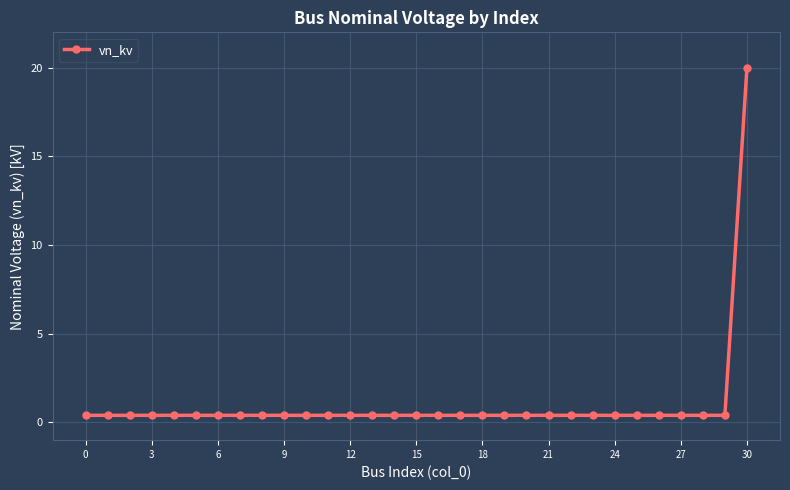

What is the difference between the maximum and second lowest values?

19.6